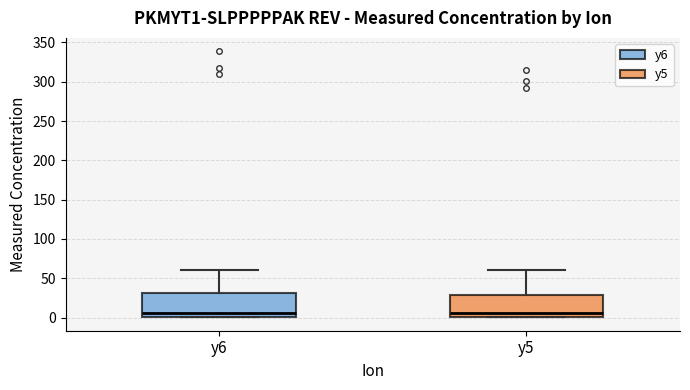

Where is the upper edge of the box for y5 on the y-axis? The values are not printed on the chart, so give them approximately, as read against the axis.

30